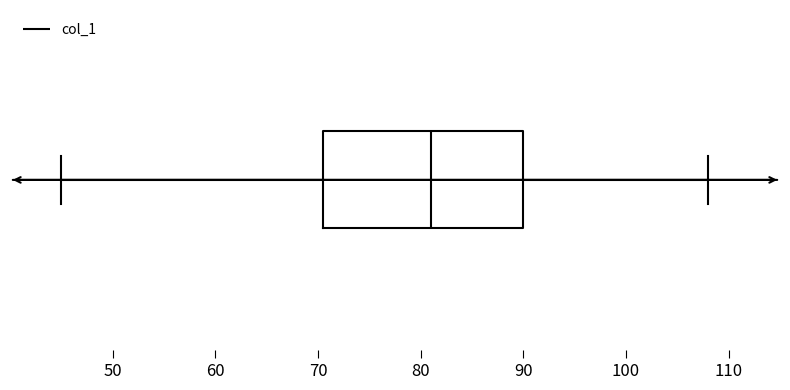

Where is the left edge of the box on the x-axis? The values are not printed on the chart, so give them approximately, as read against the axis.

71